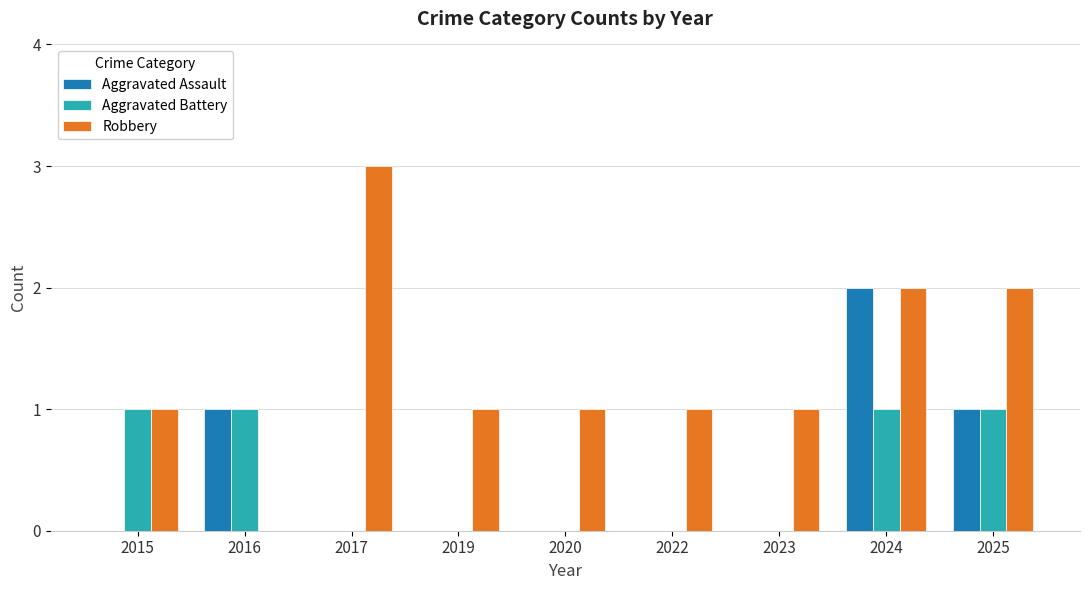

Is it true that Aggravated Battery equals 0 at 2020?

True